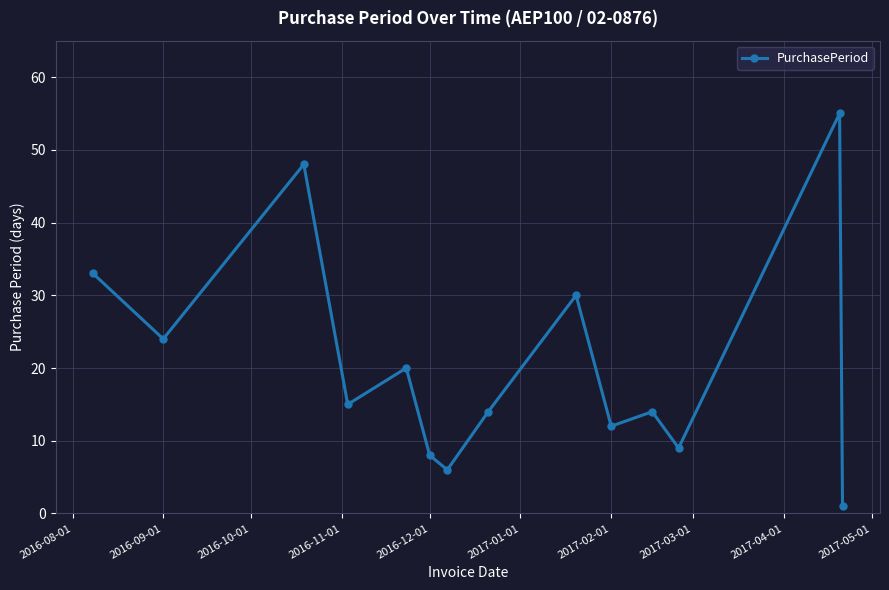

How many interior local peaks (higher than both neighbors) does the data have?

5